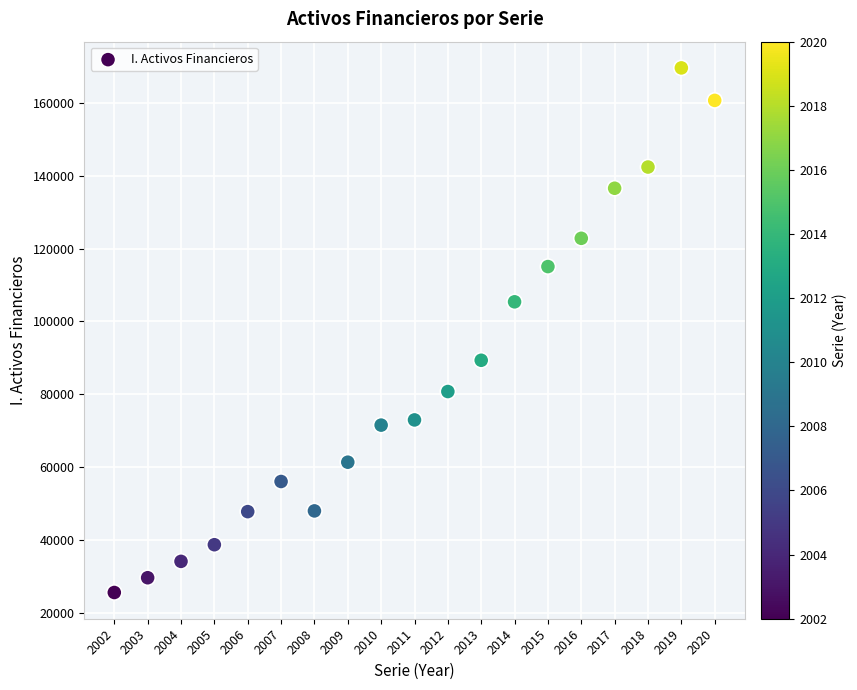

What is the range of X values (max minus min)?

18